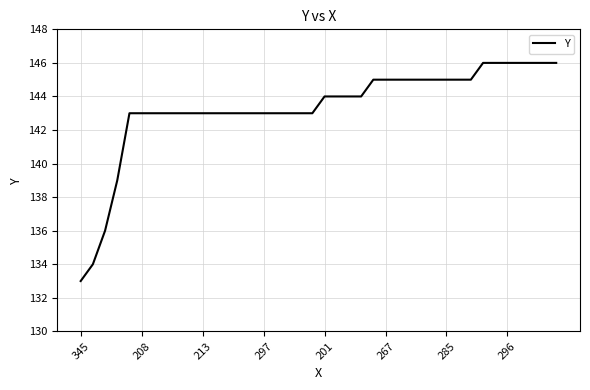

What is the maximum value shown in the chart?

146